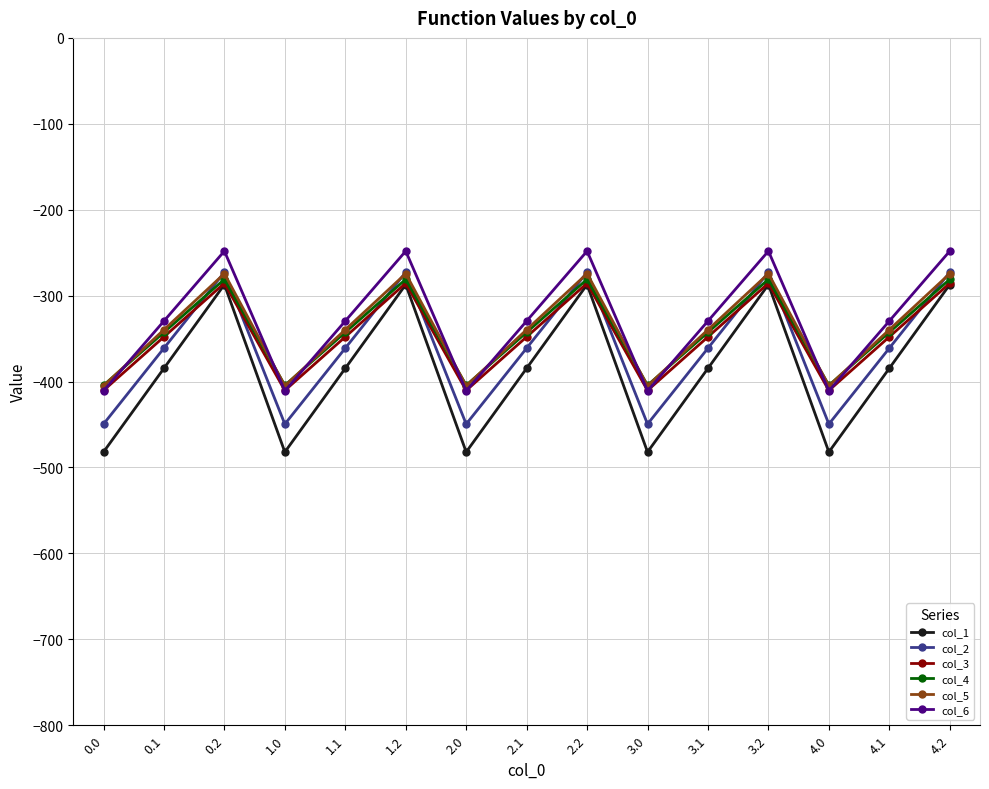

What is the total value across all series at 4.0?

-2561.9